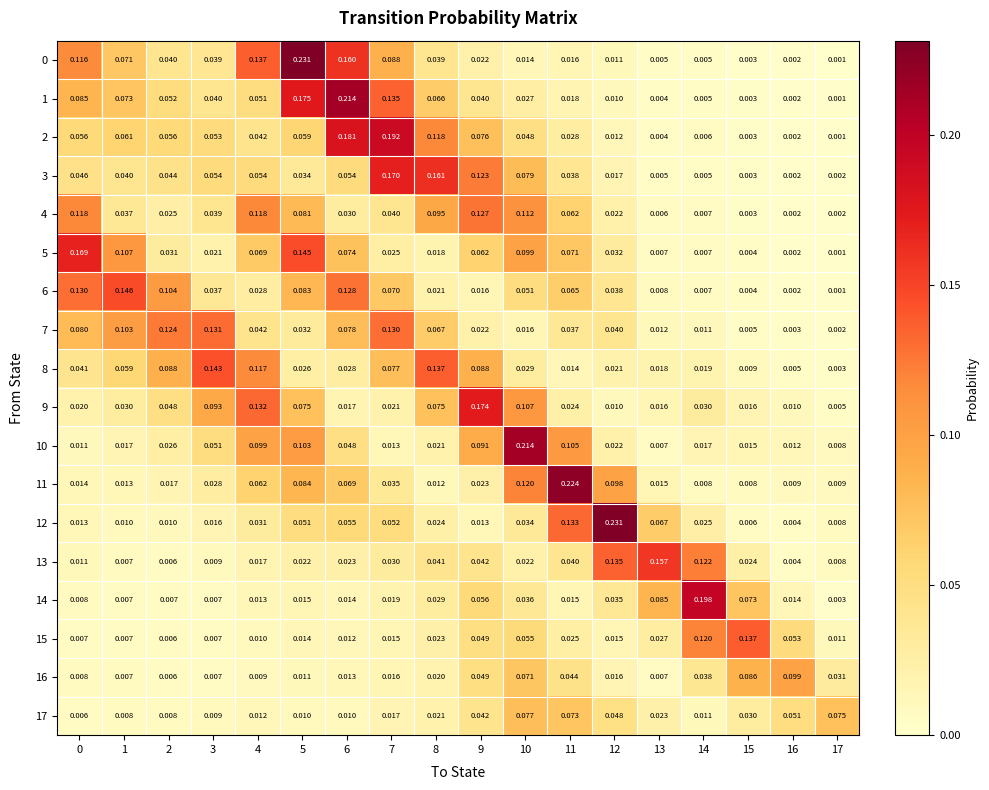

Is the value of 13 at 3 greater than the value of 17 at 7?

No